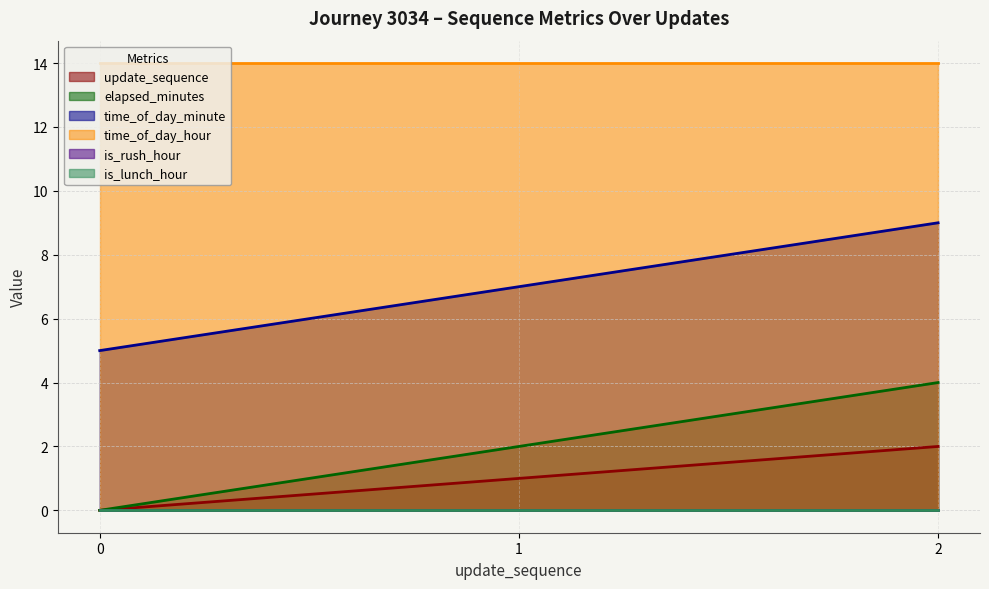

The elapsed_minutes series shows 4 at 2. True or false?

True